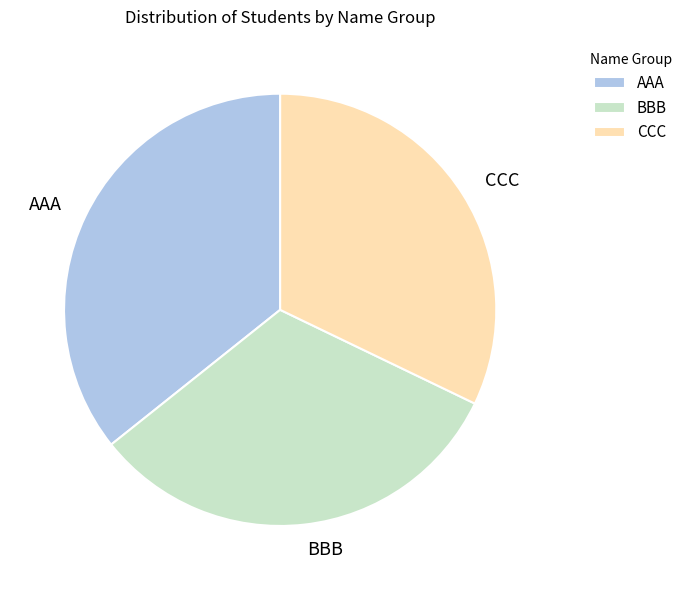

The AAA slice represents 36% of the pie. True or false?

True